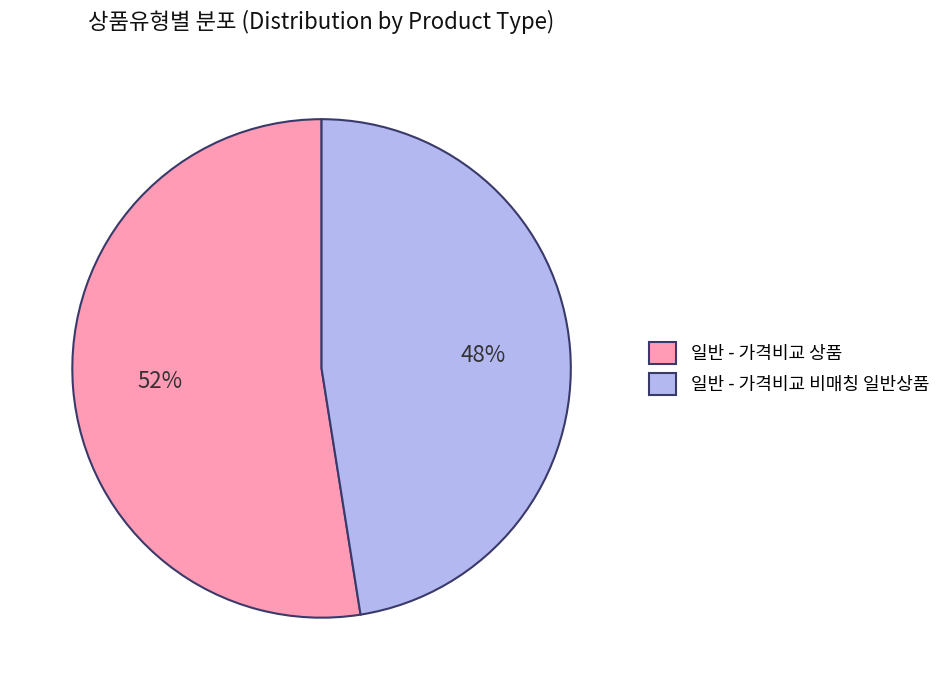

To the nearest percent, what is the average slice percentage?

50%